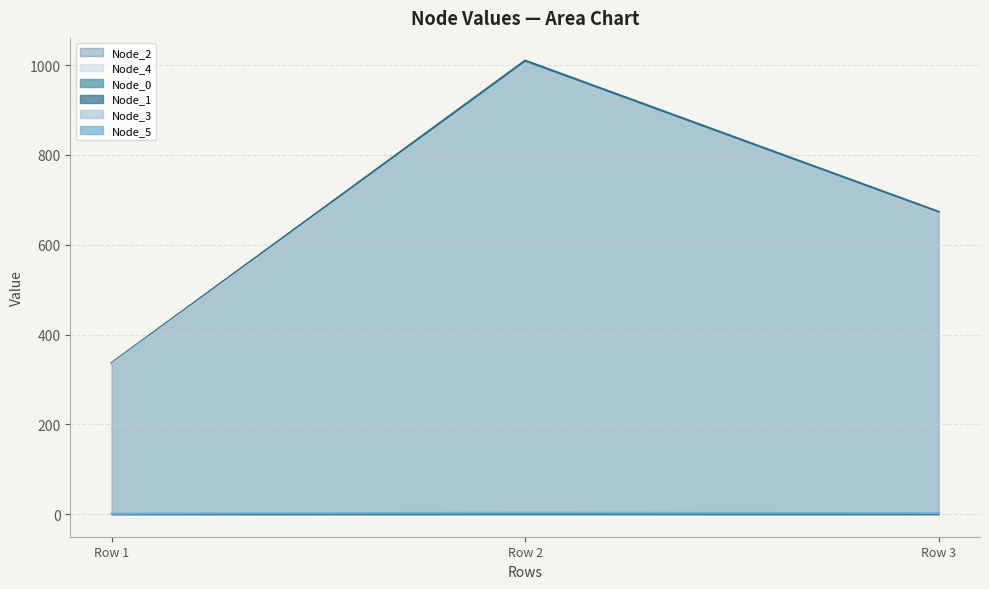

At Row 3, list the series in order from largest to smallest.

Node_0, Node_2, Node_5, Node_1, Node_4, Node_3